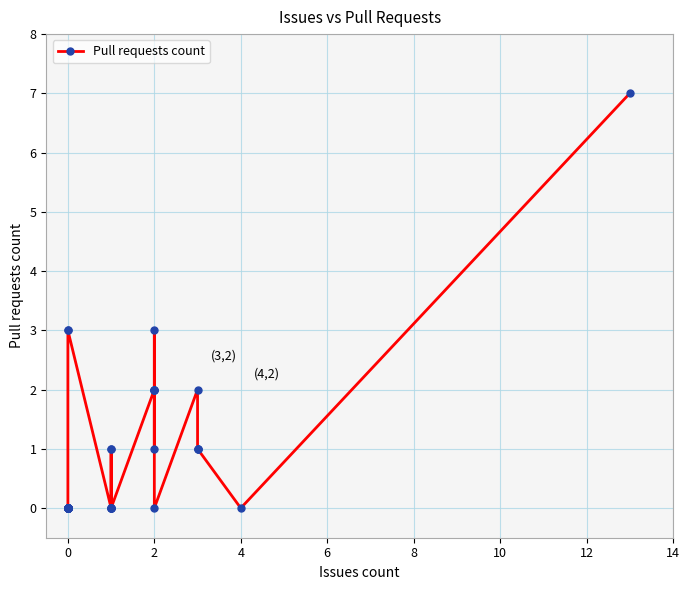

Reading left to right, list all the values displayed in this chart.

0	0	0	0	0	0	0	0	0	0	0	0	0	0	0	0	0	0	3	3	0	0	0	0	1	1	0	2	2	2	1	2	3	0	2	1	1	1	0	7